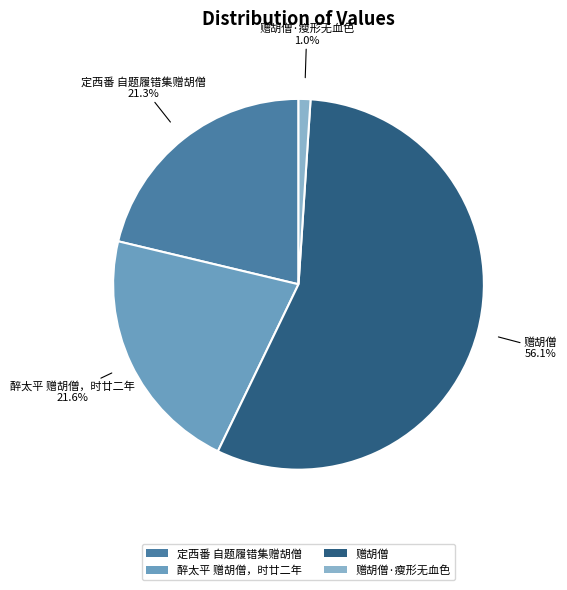

To the nearest percent, what is the combined percentage of 赠胡僧·瘦形无血色 and 定西番 自题履错集赠胡僧?

22%